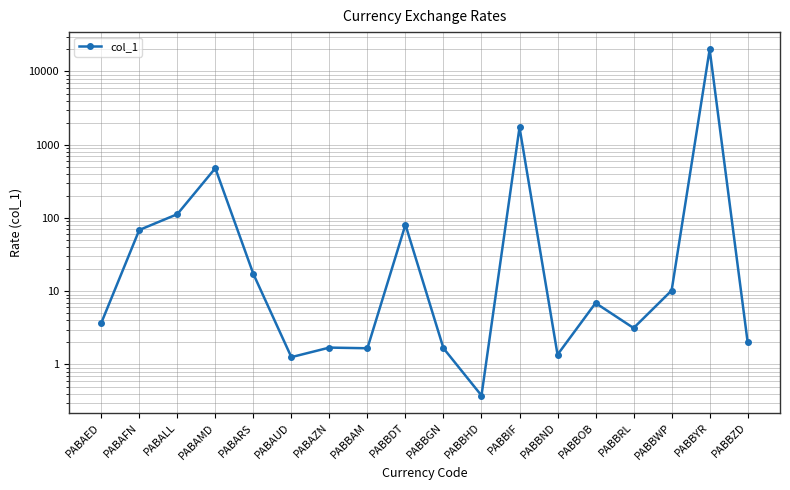

The chart shows a value of 2.6 at PABBAM. True or false?

False